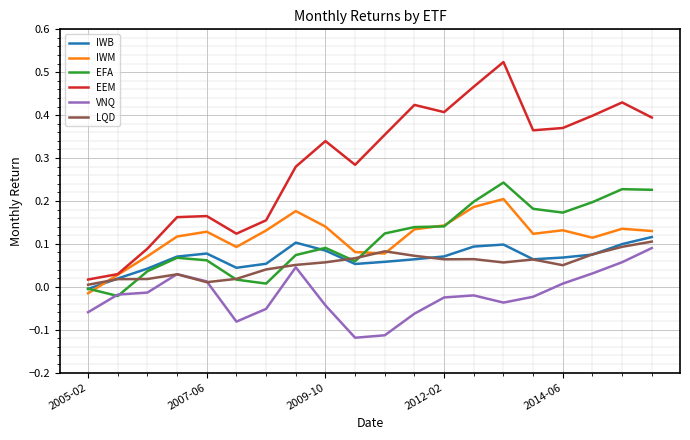

True or false: EEM and VNQ intersect in this chart.

False